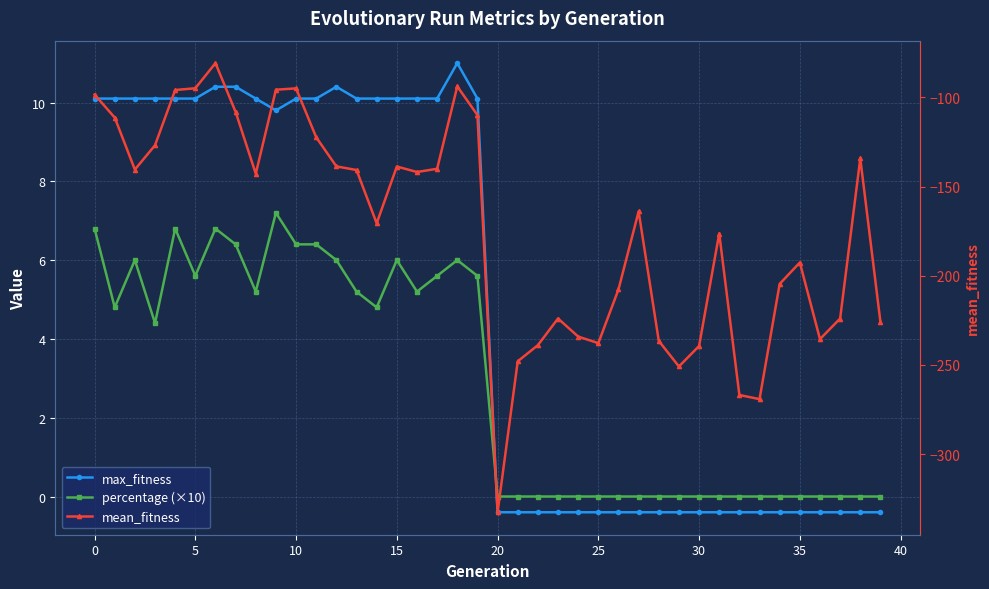

True or false: percentage (×10) has more than 1 points higher than both neighbors.

True